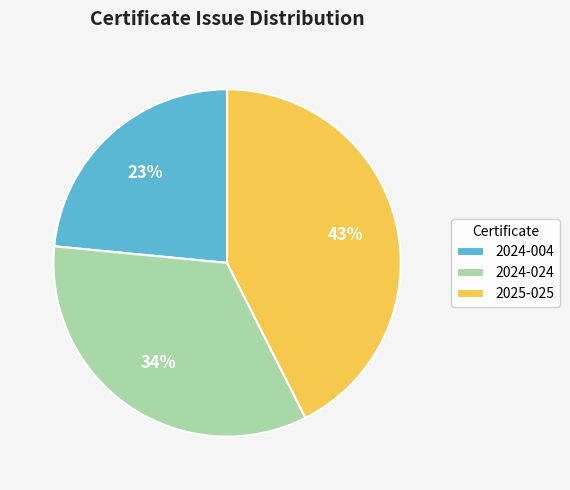

Rank the categories by value from highest to lowest.

2025-025, 2024-024, 2024-004